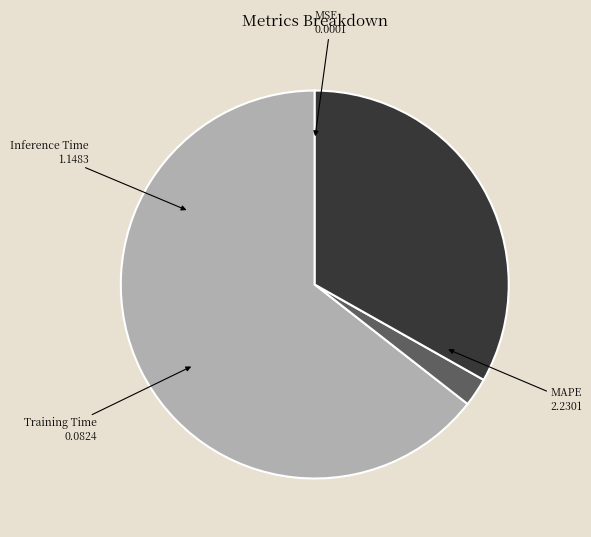

Is it true that MAPE is 71% of the pie?

False